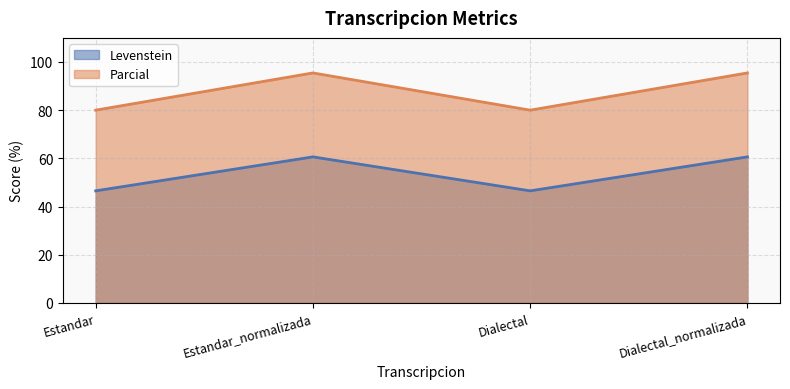

What is the approximate value of Parcial at Estandar_normalizada?

95.5